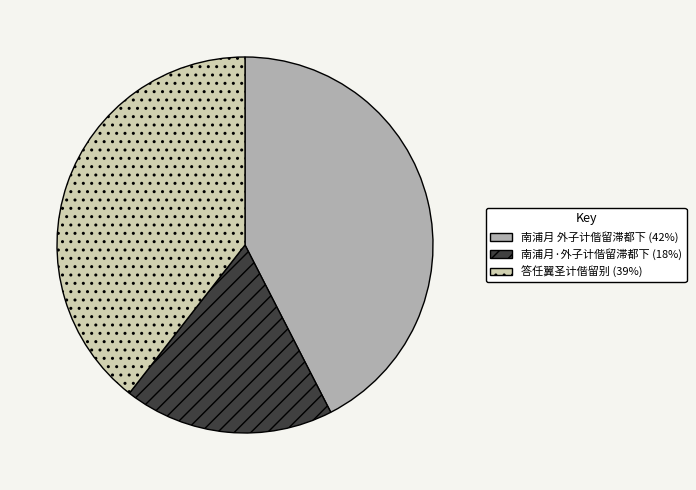

Count the number of slices in the pie.

3